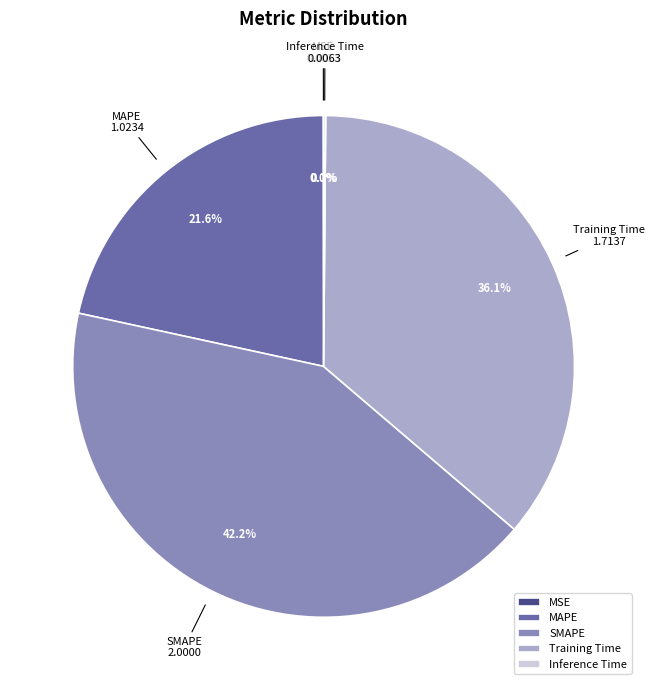

What percentage is NOT represented by Training Time?

63.9%